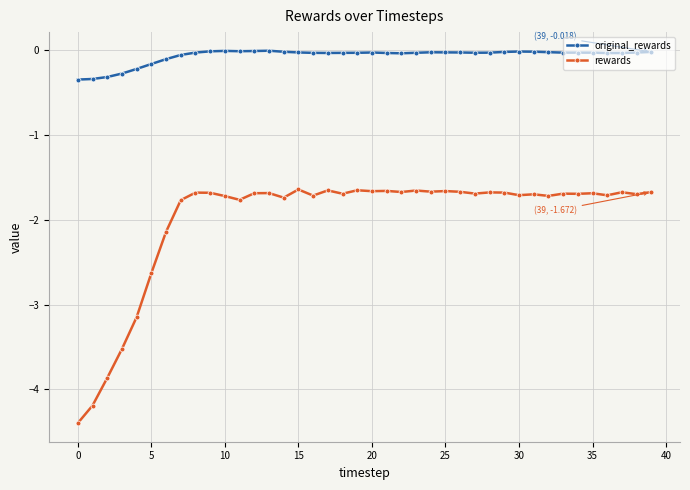

What is the sum of all original_rewards values?

-2.5